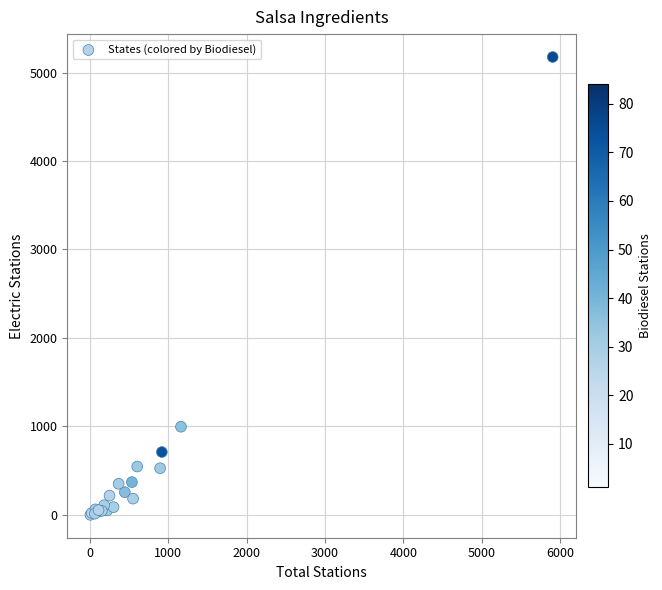

What Y value in the scatter plot is closest to 2588?

996